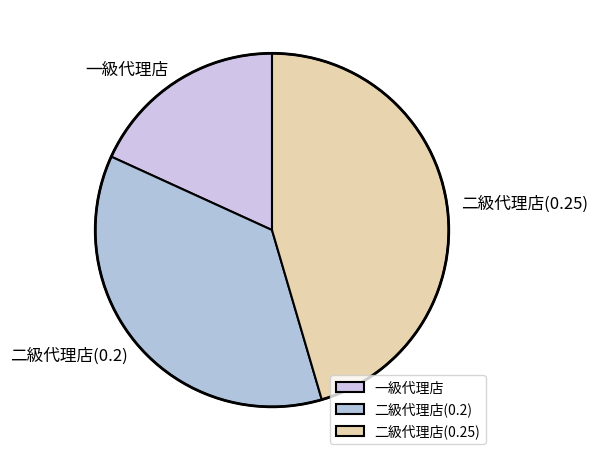

Rank the categories by value from lowest to highest.

一級代理店, 二級代理店(0.2), 二級代理店(0.25)